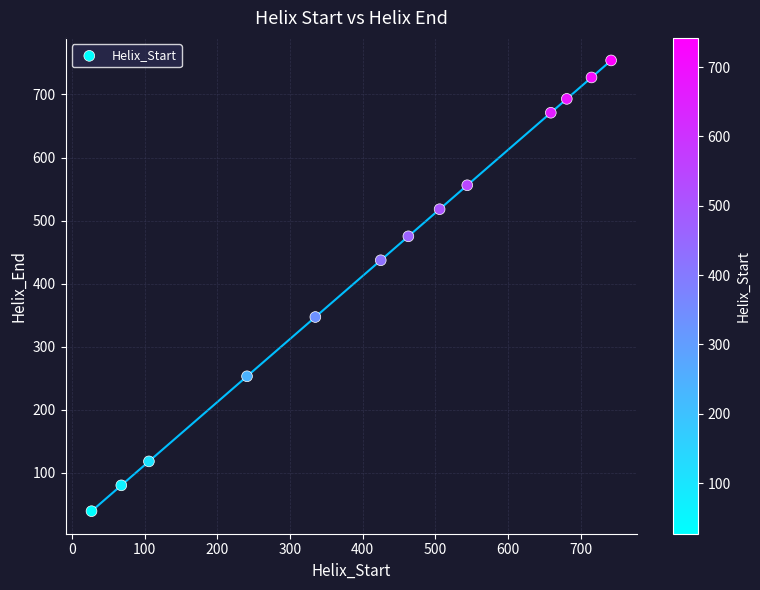

What Y value in the scatter plot is closest to 396?

437